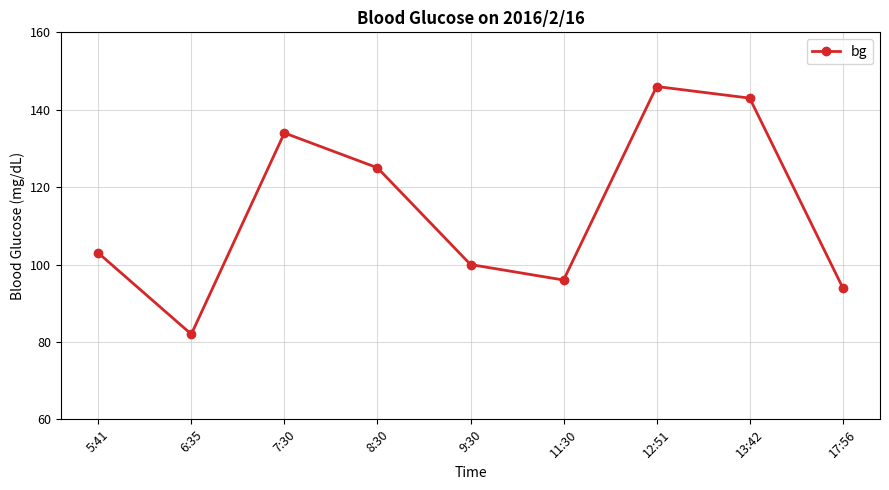

Count the number of data series in this chart.

1